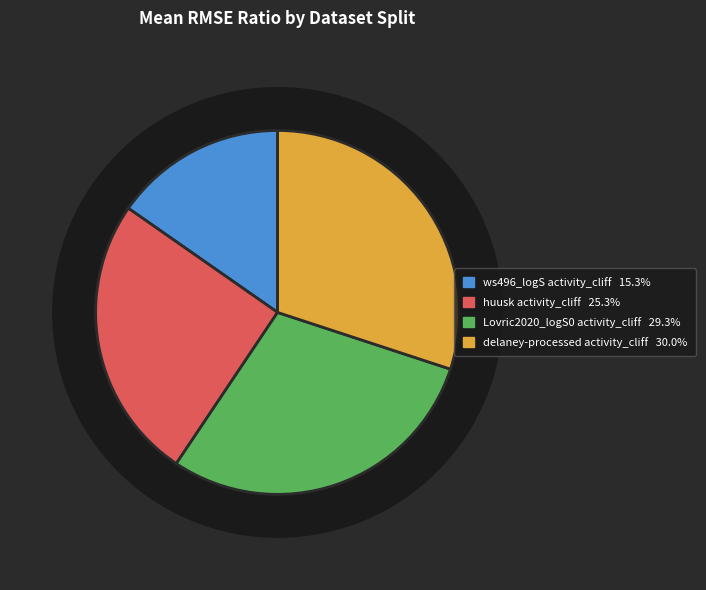

To the nearest percent, what is the average slice percentage?

25%